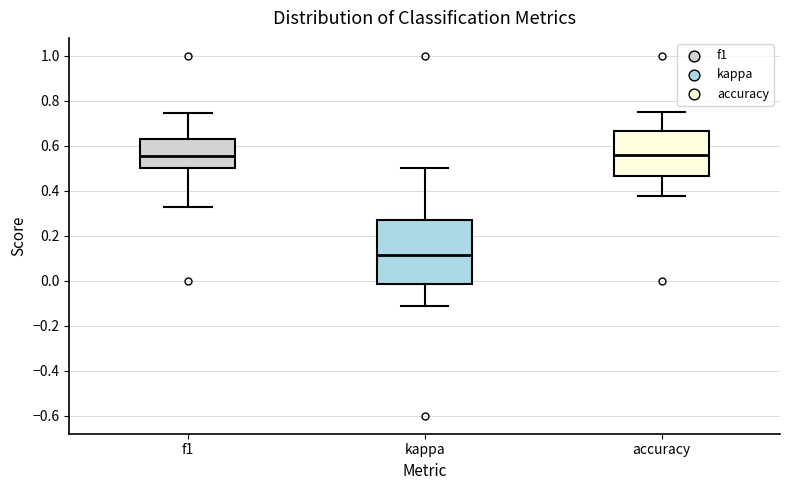

Reading left to right, transcribe this box plot: for each box, give where its median line is, the range the box spans, and where its two whiskers end, as read against the y-axis. The values are not printed on the chart, so give them approximately, as read against the axis.

f1: median 0.56, box 0.50 to 0.64, whiskers 0.32 to 0.74
kappa: median 0.12, box -0.02 to 0.28, whiskers -0.12 to 0.50
accuracy: median 0.56, box 0.46 to 0.66, whiskers 0.38 to 0.76